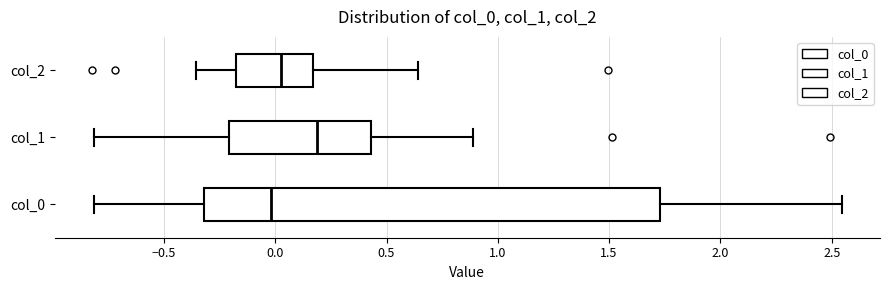

Reading bottom to top, transcribe this box plot: for each box, give where its median line is, the range the box spans, and where its two whiskers end, as read against the x-axis. The values are not printed on the chart, so give them approximately, as read against the axis.

col_0: median 0.00, box -0.30 to 1.75, whiskers -0.80 to 2.55
col_1: median 0.20, box -0.20 to 0.45, whiskers -0.80 to 0.90
col_2: median 0.00, box -0.15 to 0.15, whiskers -0.35 to 0.65